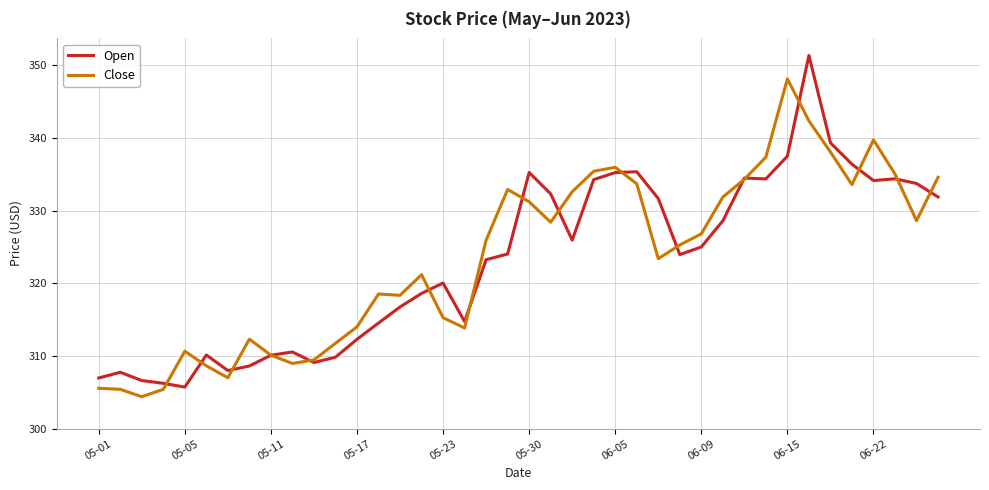

What is the difference between the second highest and minimum values in the Close series?

37.9